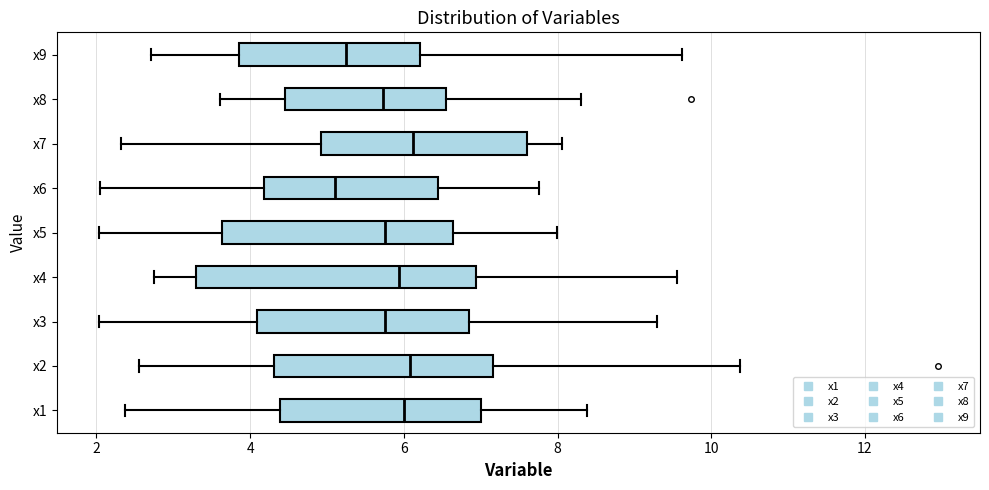

Which box is the widest, from its left edge to its right edge?

x4